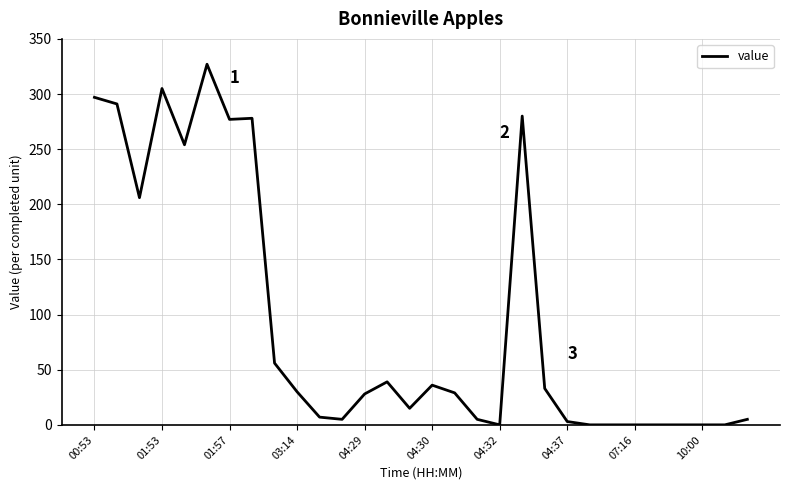

What is the greatest value displayed?

327